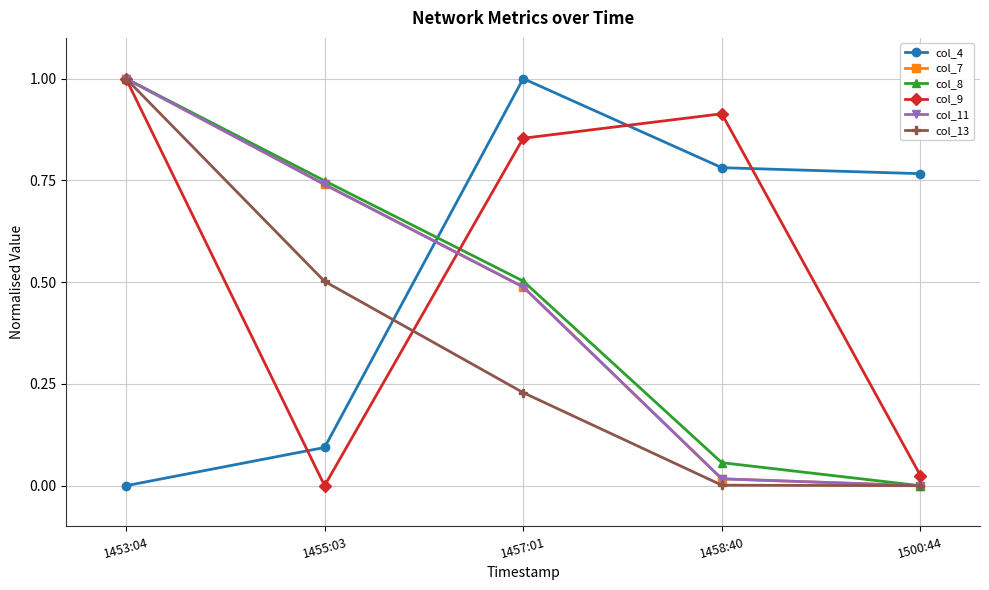

What is the label of the 2nd point from the right?

1458:40